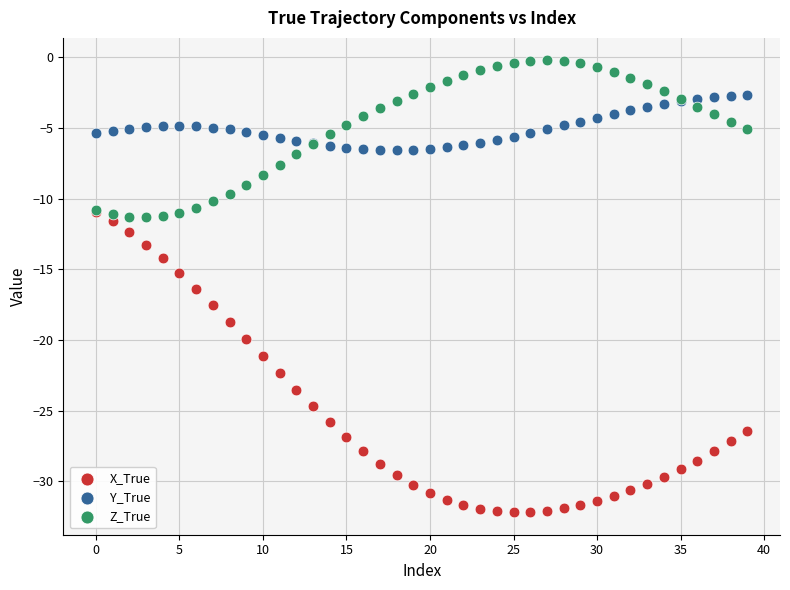

Across all series, what Y value is closest to -16?

-16.4